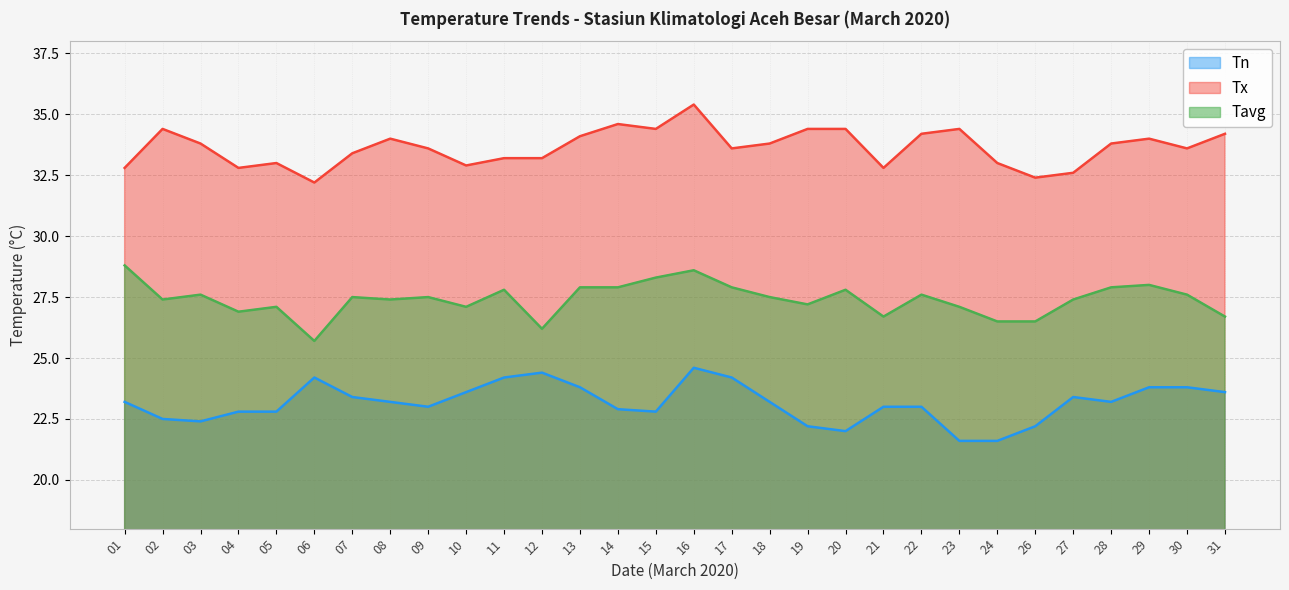

Does the chart display data point markers on the line(s)?

No